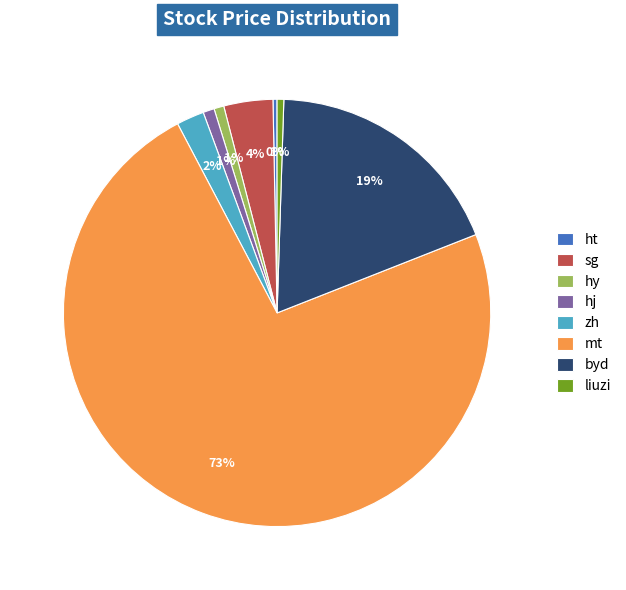

To the nearest percent, what is the combined percentage of zh and hj?

3%